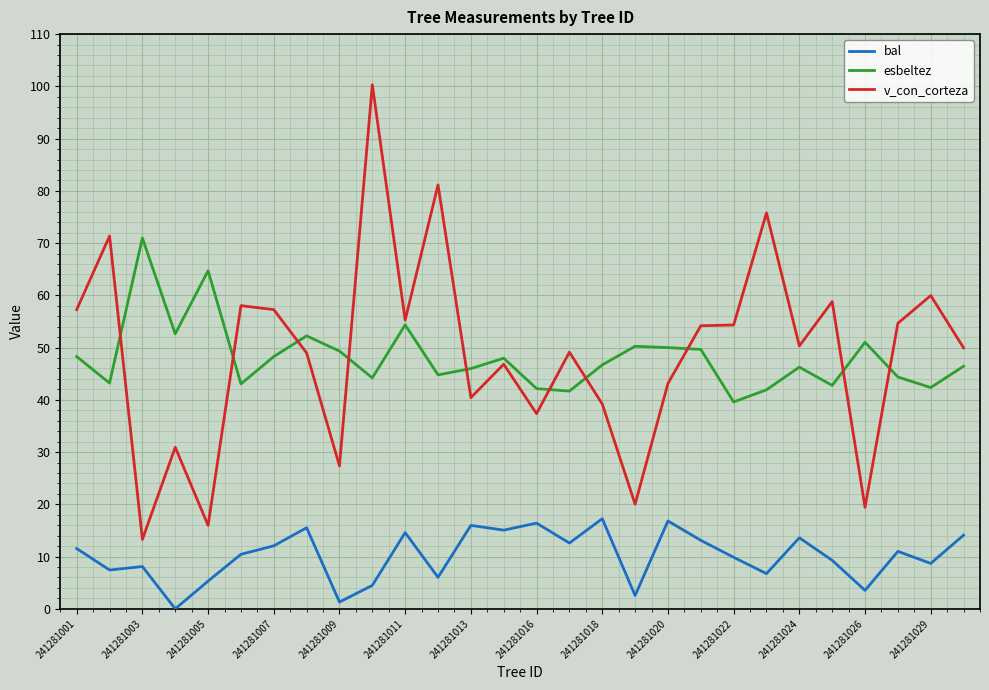

What is the maximum value for esbeltez?

71.0